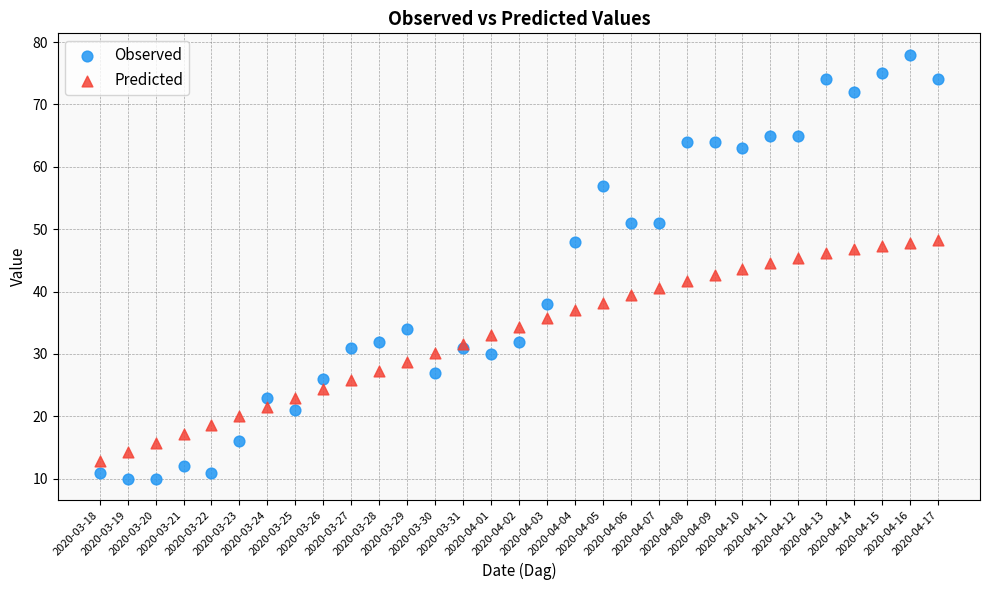

Which series reaches the minimum Y coordinate?

Observed